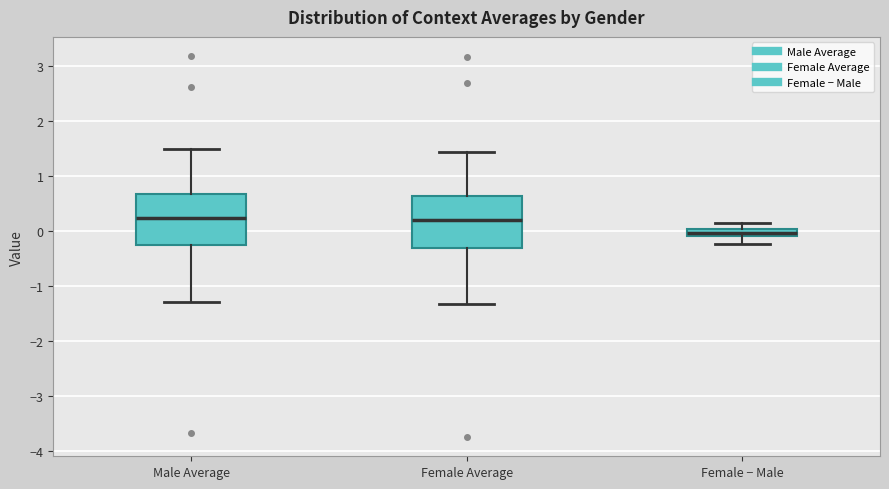

Where does the upper whisker of the box for Female − Male end on the y-axis? The values are not printed on the chart, so give them approximately, as read against the axis.

0.2